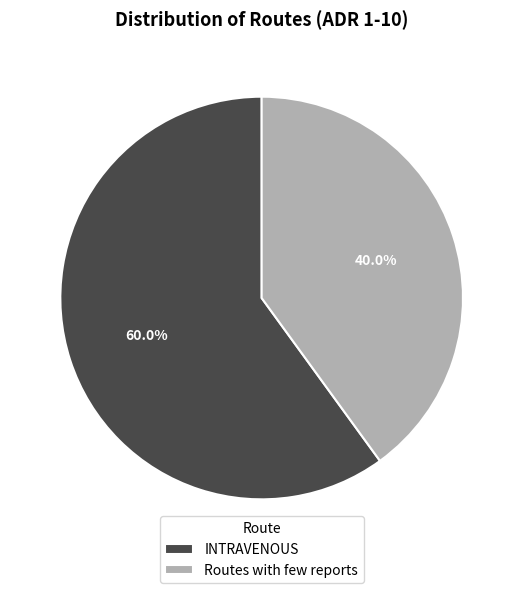

Is it true that INTRAVENOUS is 50% of the pie?

False